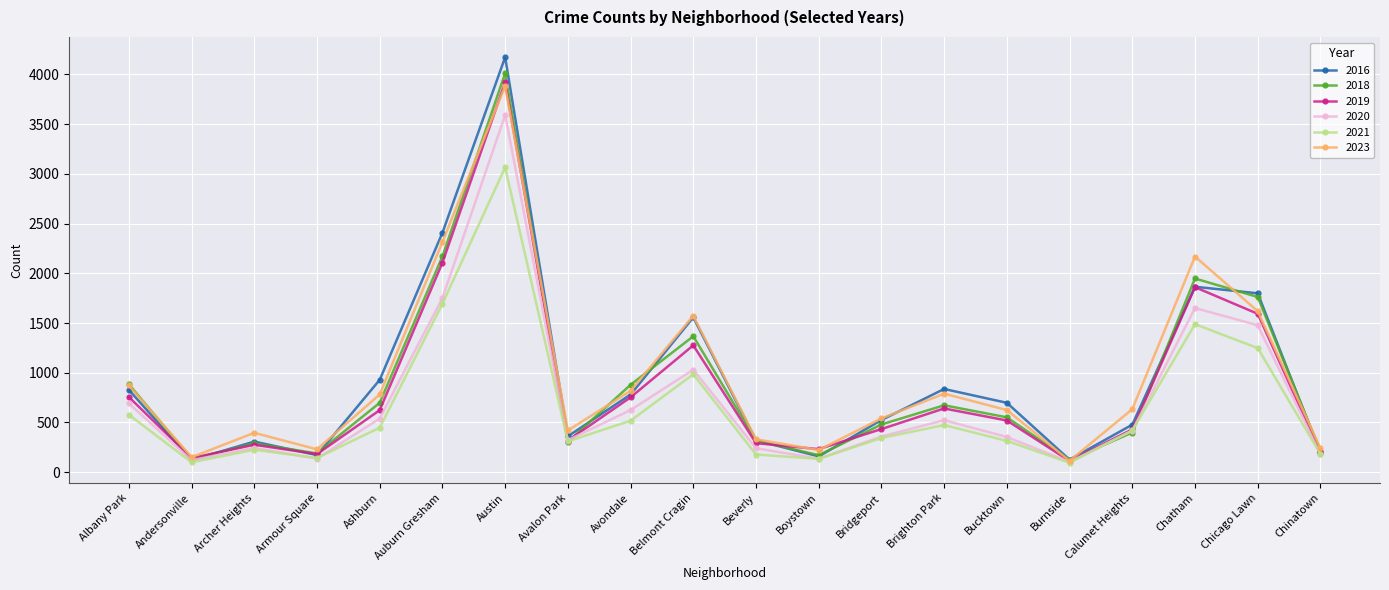

Which series has the widest spread of values?

2016